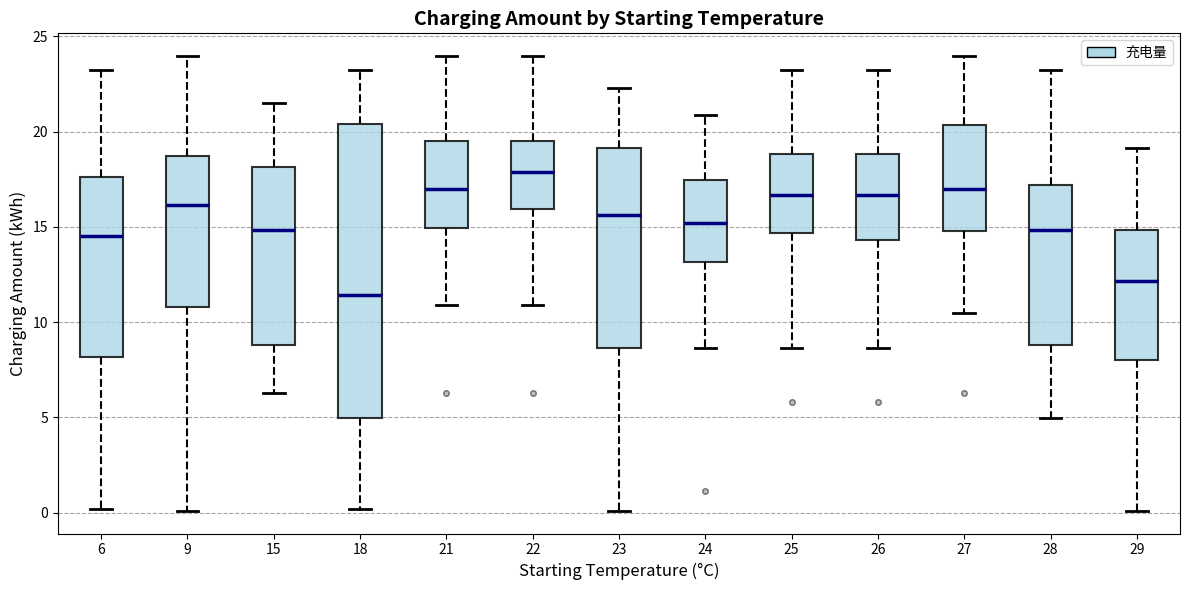

Reading left to right, transcribe this box plot: for each box, give where its median line is, the range the box spans, and where its two whiskers end, as read against the y-axis. The values are not printed on the chart, so give them approximately, as read against the axis.

6: median 14.5, box 8.0 to 17.5, whiskers 0.0 to 23.0
9: median 16.0, box 11.0 to 18.5, whiskers 0.0 to 24.0
15: median 15.0, box 9.0 to 18.0, whiskers 6.5 to 21.5
18: median 11.5, box 5.0 to 20.5, whiskers 0.0 to 23.0
21: median 17.0, box 15.0 to 19.5, whiskers 11.0 to 24.0
22: median 18.0, box 16.0 to 19.5, whiskers 11.0 to 24.0
23: median 15.5, box 8.5 to 19.0, whiskers 0.0 to 22.5
24: median 15.0, box 13.0 to 17.5, whiskers 8.5 to 21.0
25: median 16.5, box 14.5 to 19.0, whiskers 8.5 to 23.0
26: median 16.5, box 14.5 to 19.0, whiskers 8.5 to 23.0
27: median 17.0, box 15.0 to 20.5, whiskers 10.5 to 24.0
28: median 15.0, box 9.0 to 17.0, whiskers 5.0 to 23.0
29: median 12.0, box 8.0 to 15.0, whiskers 0.0 to 19.0